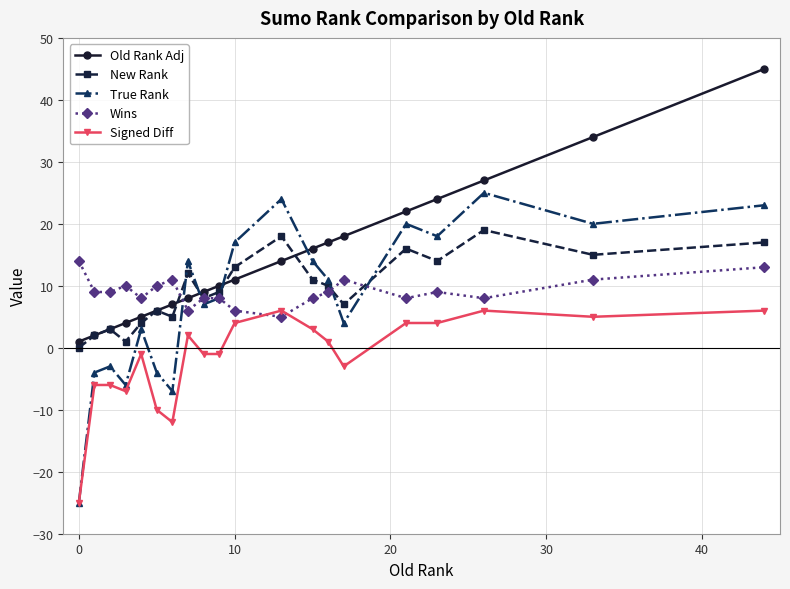

True or false: Signed Diff and New Rank cross at least once.

False